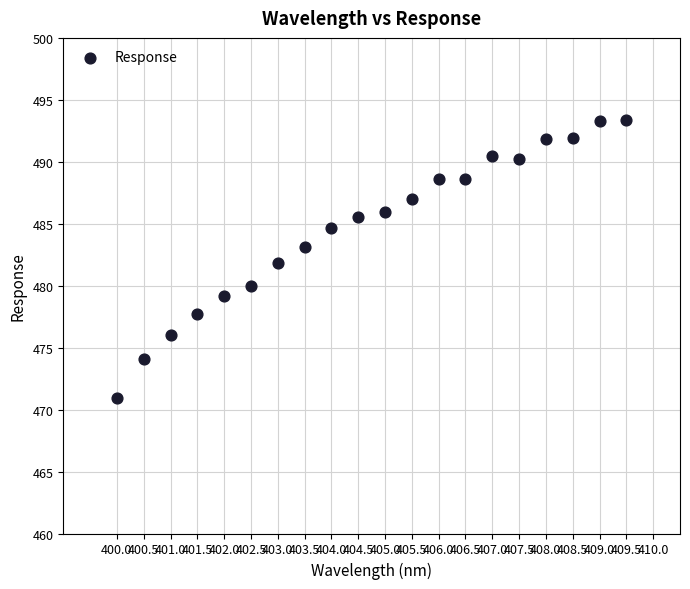

What is the range of X values (max minus min)?

9.5